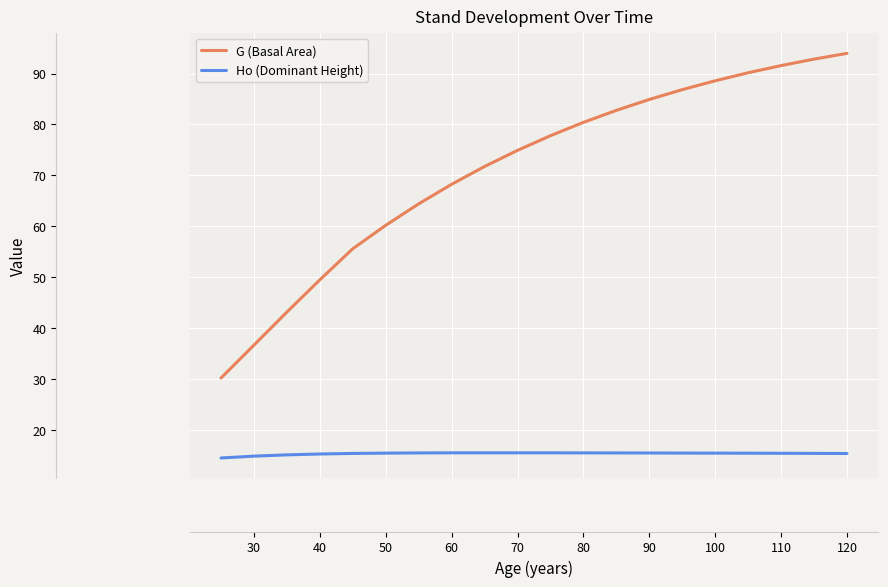

What is the maximum value for G (Basal Area)?

94.0